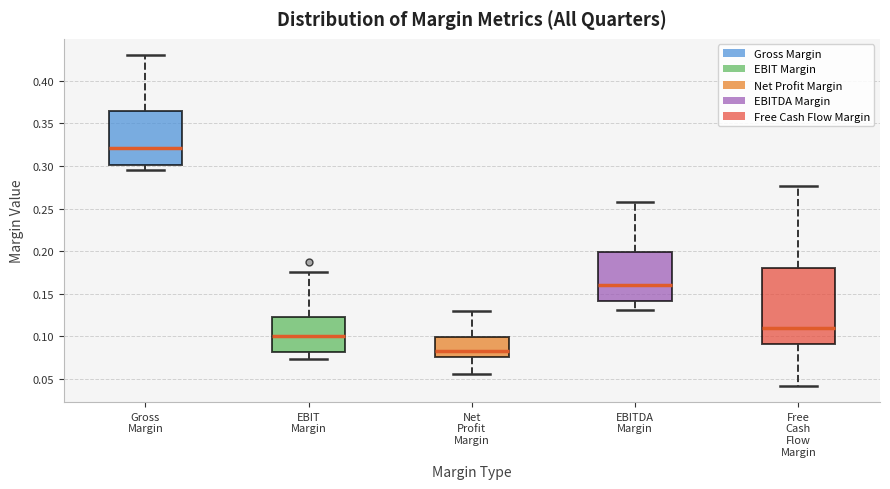

Where does the upper whisker of the box for Free Cash Flow Margin end on the y-axis? The values are not printed on the chart, so give them approximately, as read against the axis.

0.275